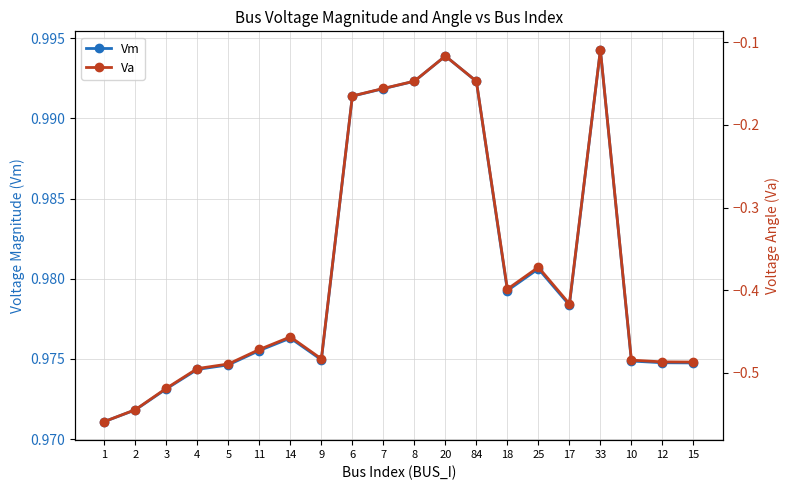

What is the total value across all series at 33?

0.9